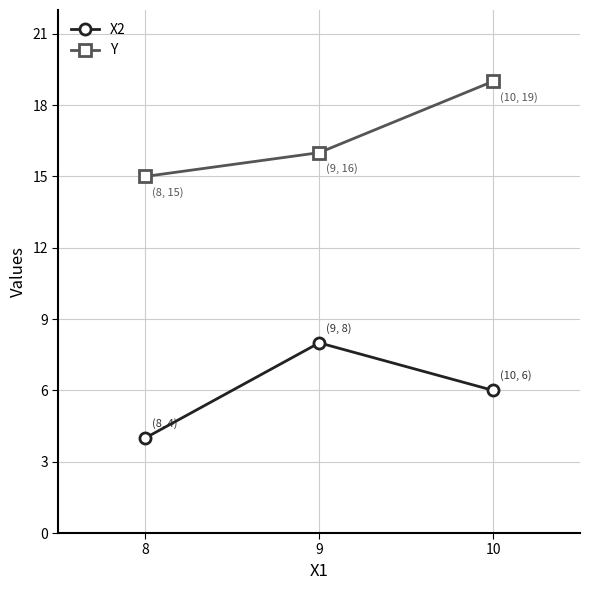

True or false: X2 has a value of 8 at 9.

True